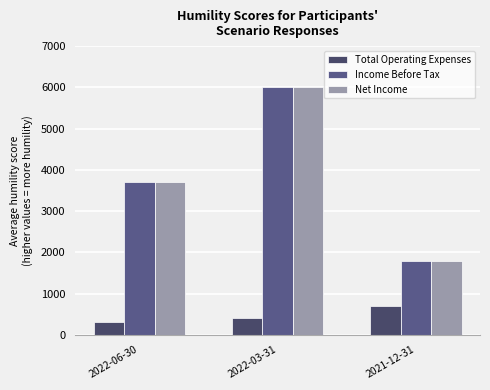

How many bars are there in each group?

3